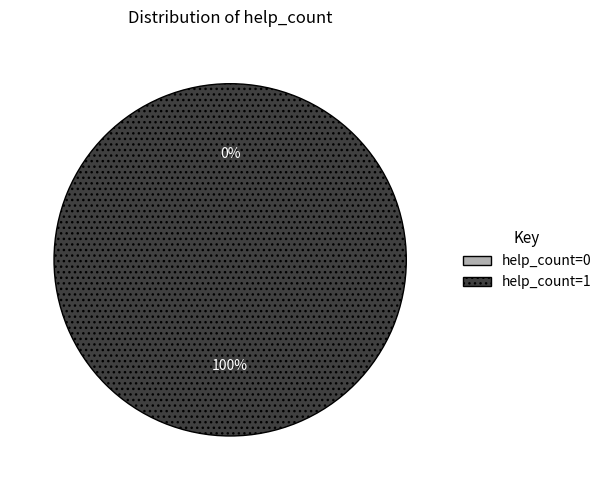

Rank the categories by value from lowest to highest.

help_count=0, help_count=1